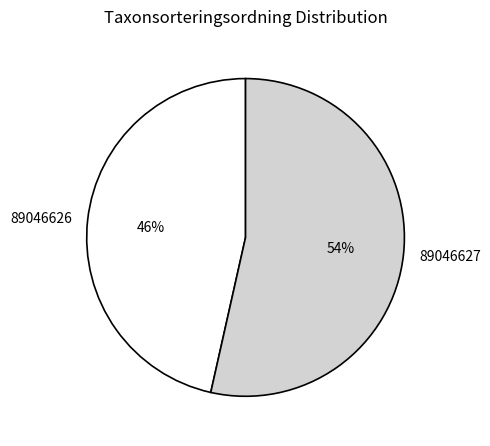

Rank the categories by value from lowest to highest.

89046626, 89046627